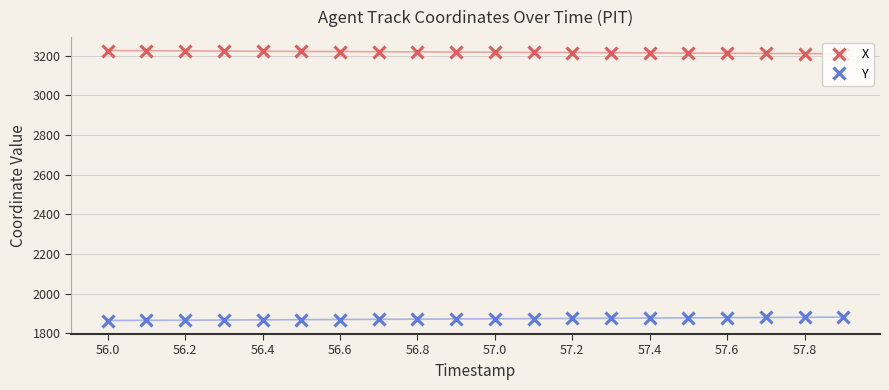

How many data points in X are less than 3219?

10